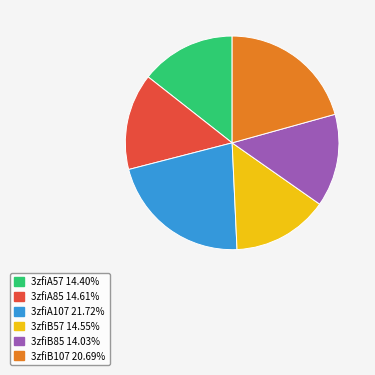

Do 3zfiB107 and 3zfiB57 together represent more than half of the pie?

No